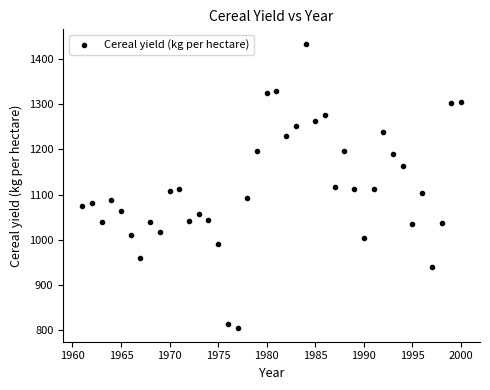

What is the range of Y values (max minus min)?

628.7